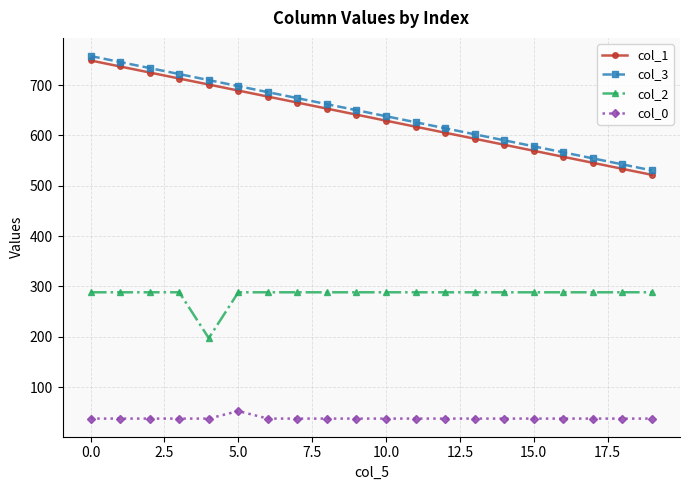

True or false: col_3 and col_2 cross at least once.

False